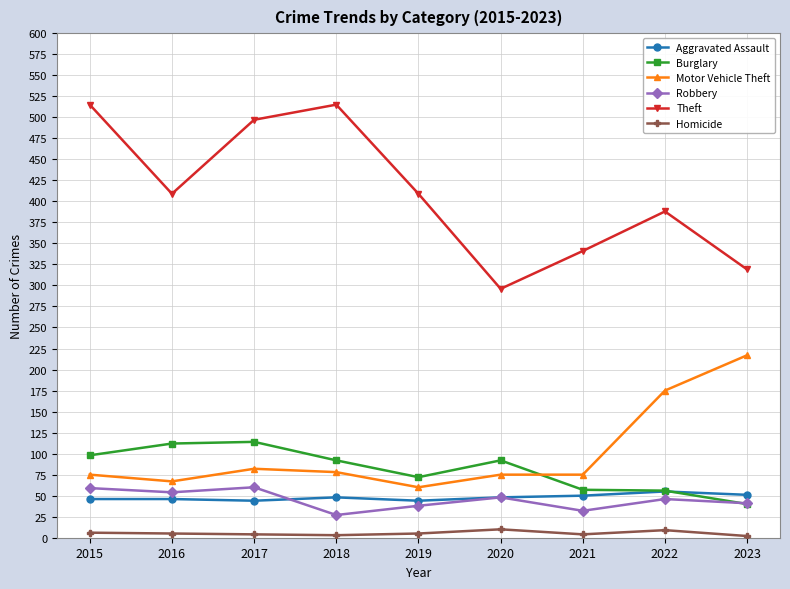

At how many categories does at least one series exceed 457?

3